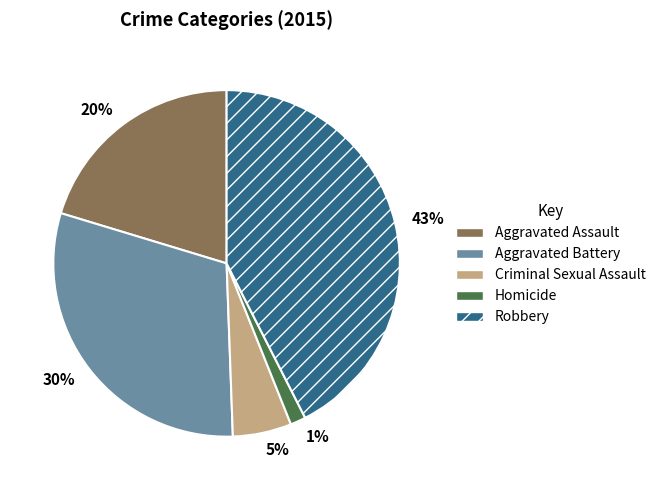

To the nearest percent, what is the combined percentage of Robbery and Criminal Sexual Assault?

48%